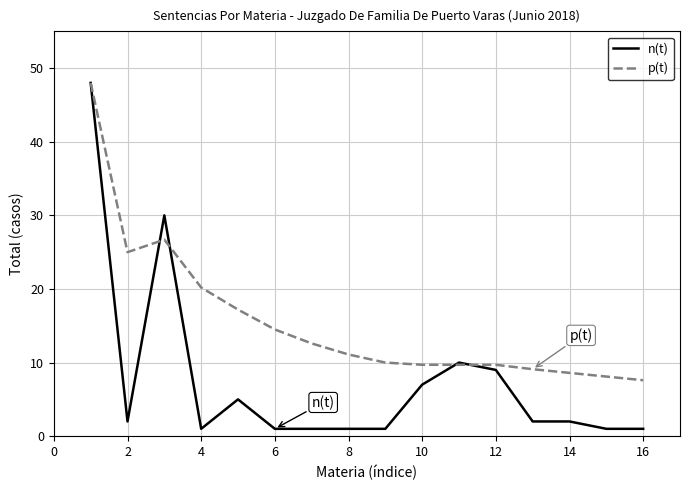

Which series has the largest total across all categories?

p(t)